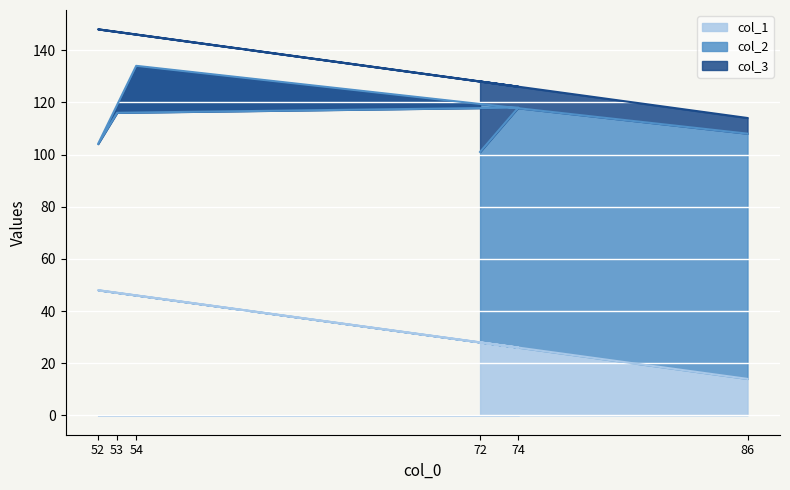

Which category has the lowest value in the col_1 series?

86